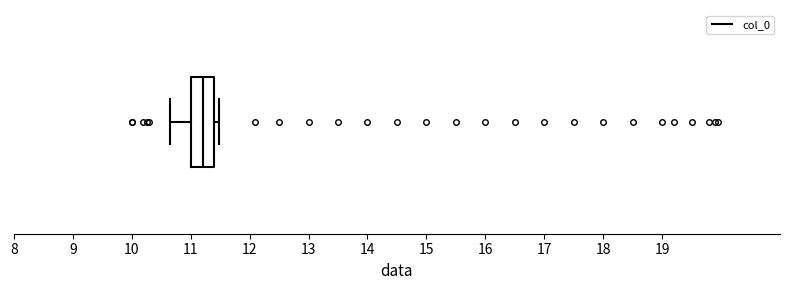

Read this box plot against the x-axis: the position of the median line, the range covered by the box, and the ends of both whiskers. The values are not printed on the chart, so give them approximately, as read against the axis.

median 11.2, box 11.0 to 11.4, whiskers 10.7 to 11.5